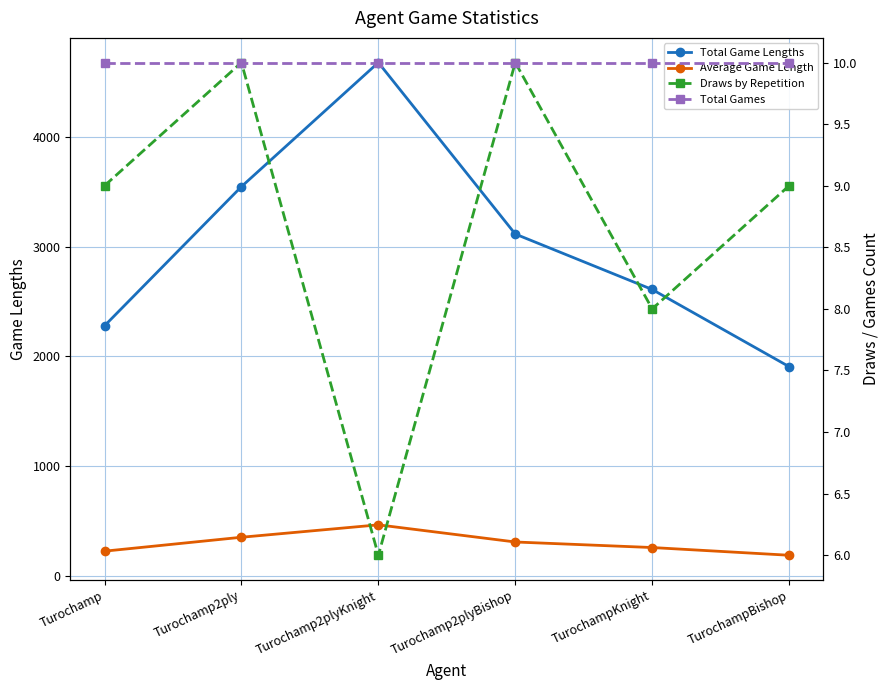

True or false: Average Game Length has more than 2 interior local peaks.

False